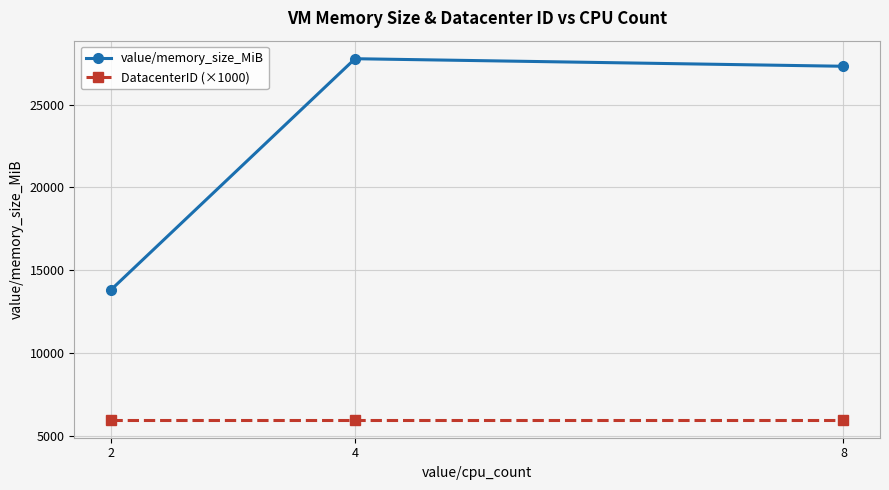

What is the value of the DatacenterID (×1000) point at the 3rd from the left?

6000.0